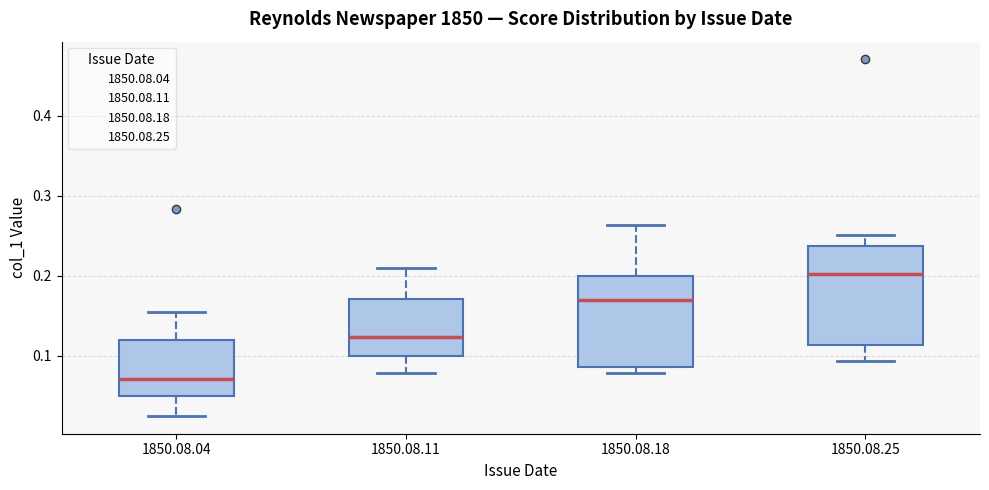

Comparing the boxes themselves (not the whiskers), which one is the tallest?

1850.08.25